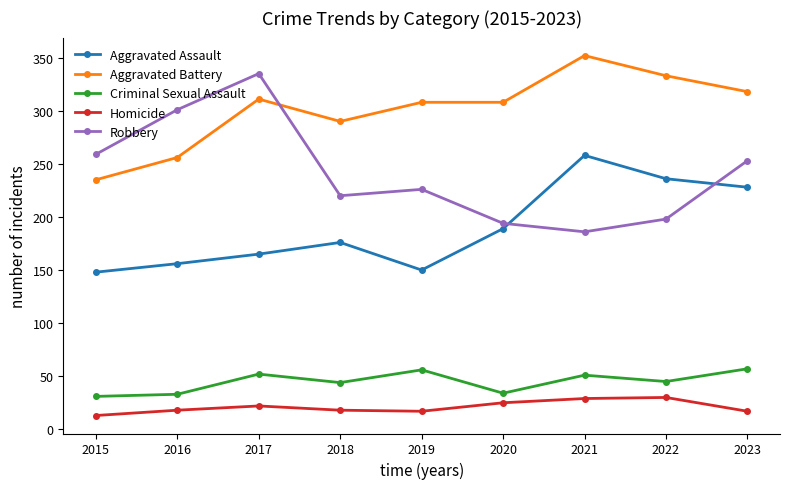

At 2015, list the series in order from smallest to largest.

Homicide, Criminal Sexual Assault, Aggravated Assault, Aggravated Battery, Robbery